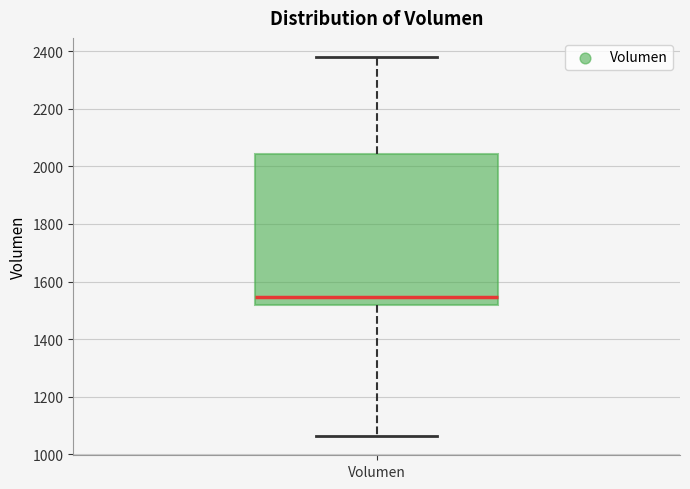

Read this box plot against the y-axis: the position of the median line, the range covered by the box, and the ends of both whiskers. The values are not printed on the chart, so give them approximately, as read against the axis.

median 1540, box 1520 to 2040, whiskers 1060 to 2380